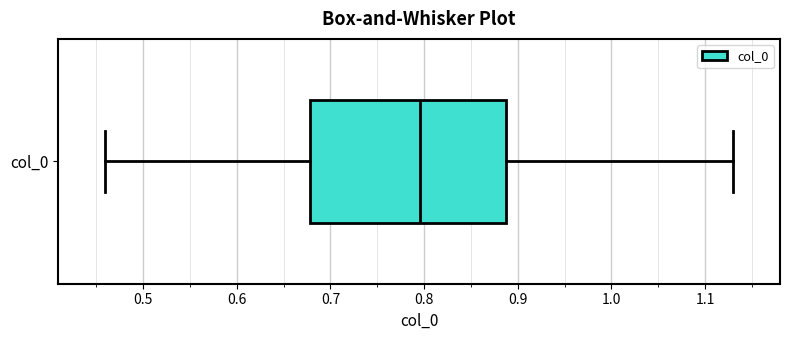

Transcribe this box plot: give where the median line is, the range the box spans, and where the two whiskers end, as read against the x-axis. The values are not printed on the chart, so give them approximately, as read against the axis.

median 0.80, box 0.68 to 0.89, whiskers 0.46 to 1.13